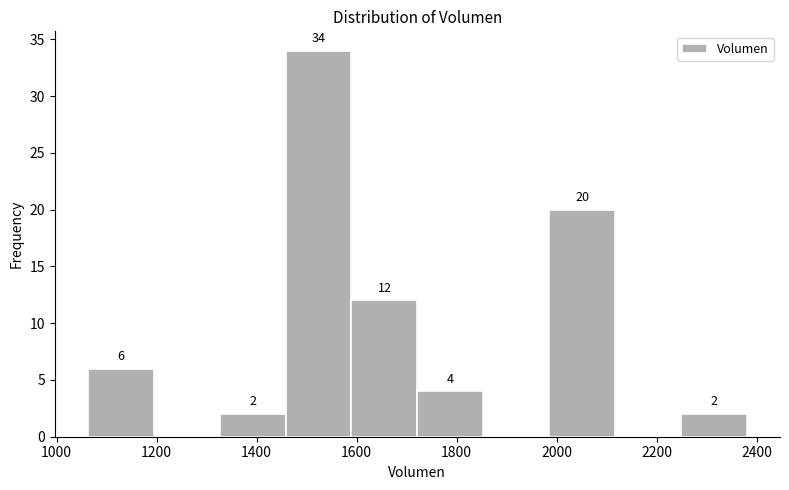

Over which range of the x-axis is the bar tallest?

1460 to 1580